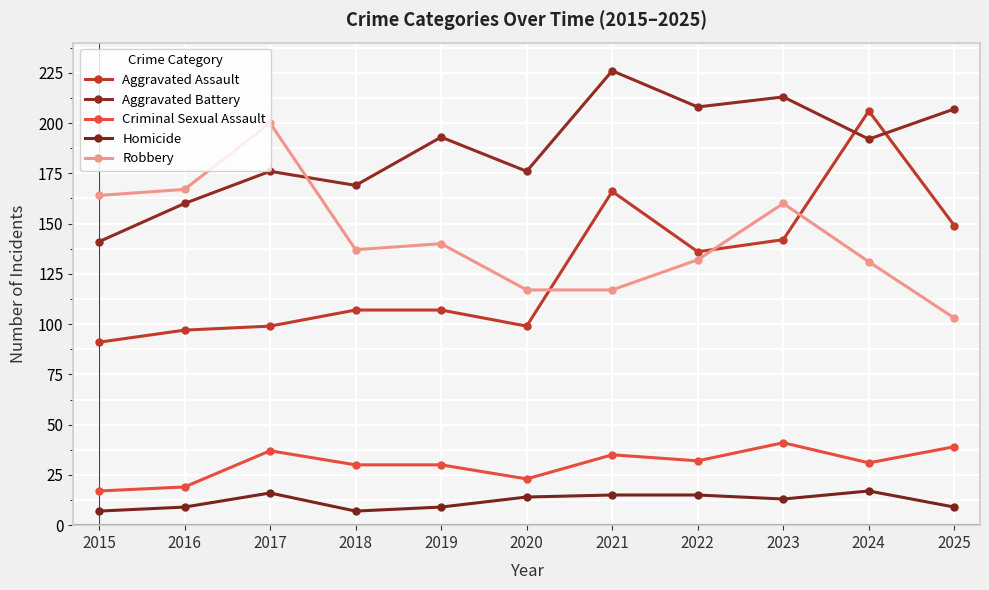

Which series has the widest spread of values?

Aggravated Assault